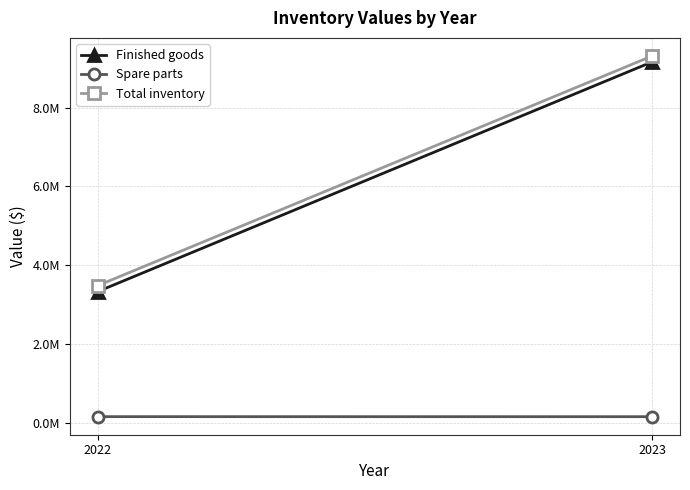

What is the difference between the highest and lowest values at 2023?

9164848